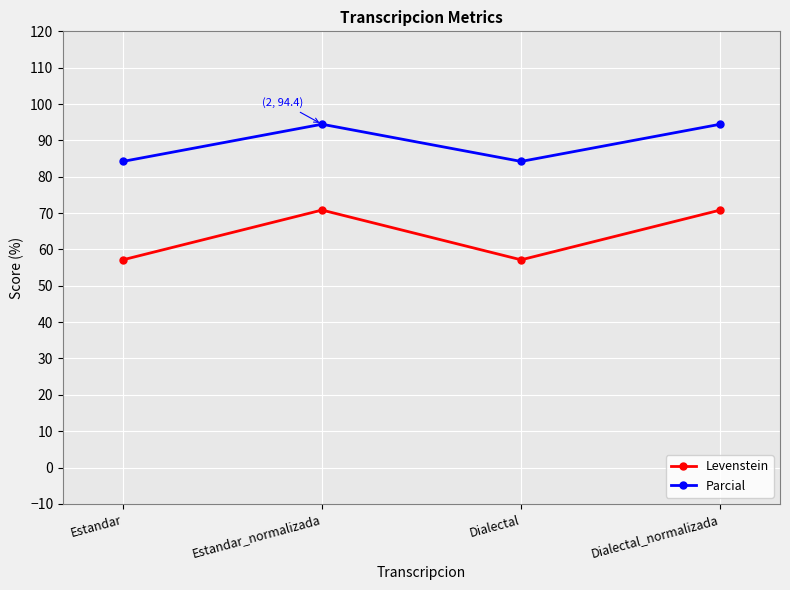

At which category does Parcial reach its first local peak?

Estandar_normalizada